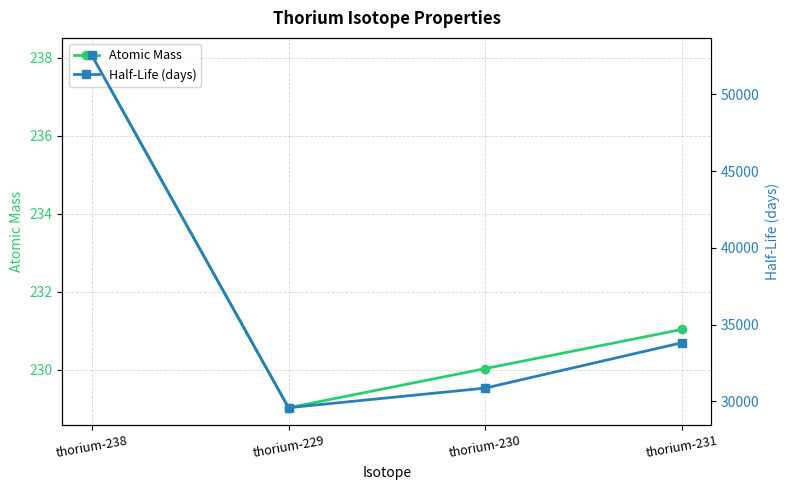

Read the Atomic Mass value at thorium-230.

230.0